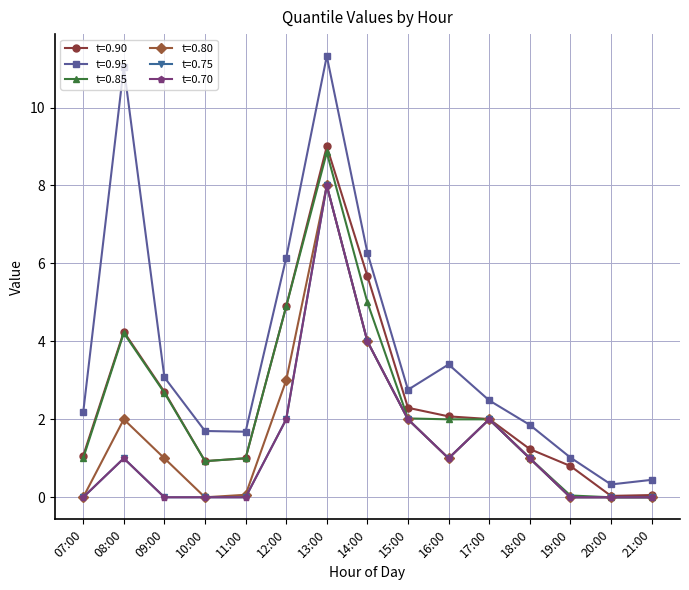

True or false: t=0.70 has more than 0 interior local peaks.

True